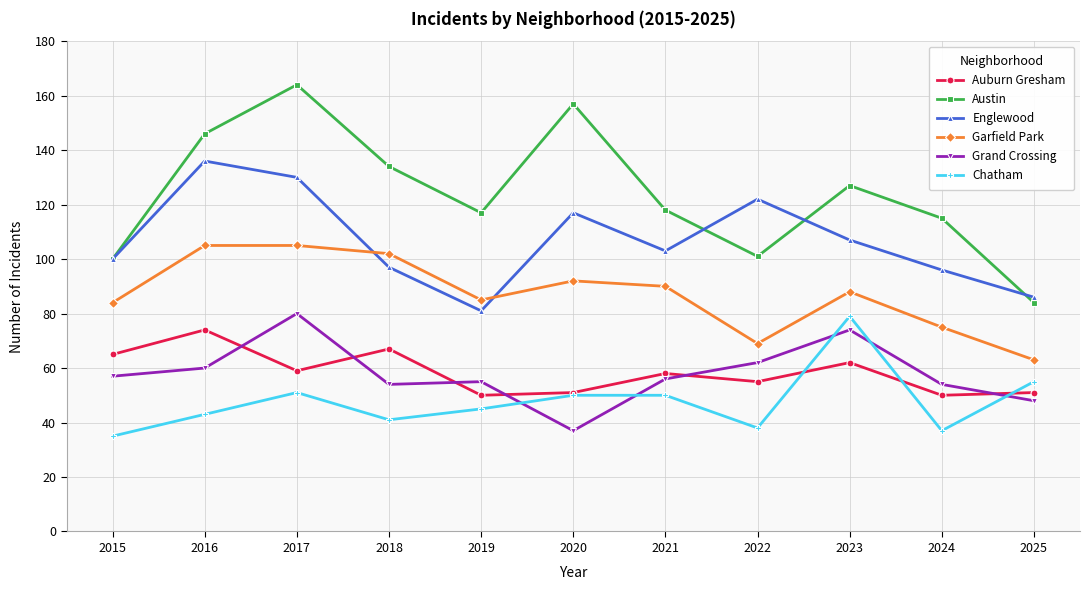

How many interior local valleys does the Austin series have?

2